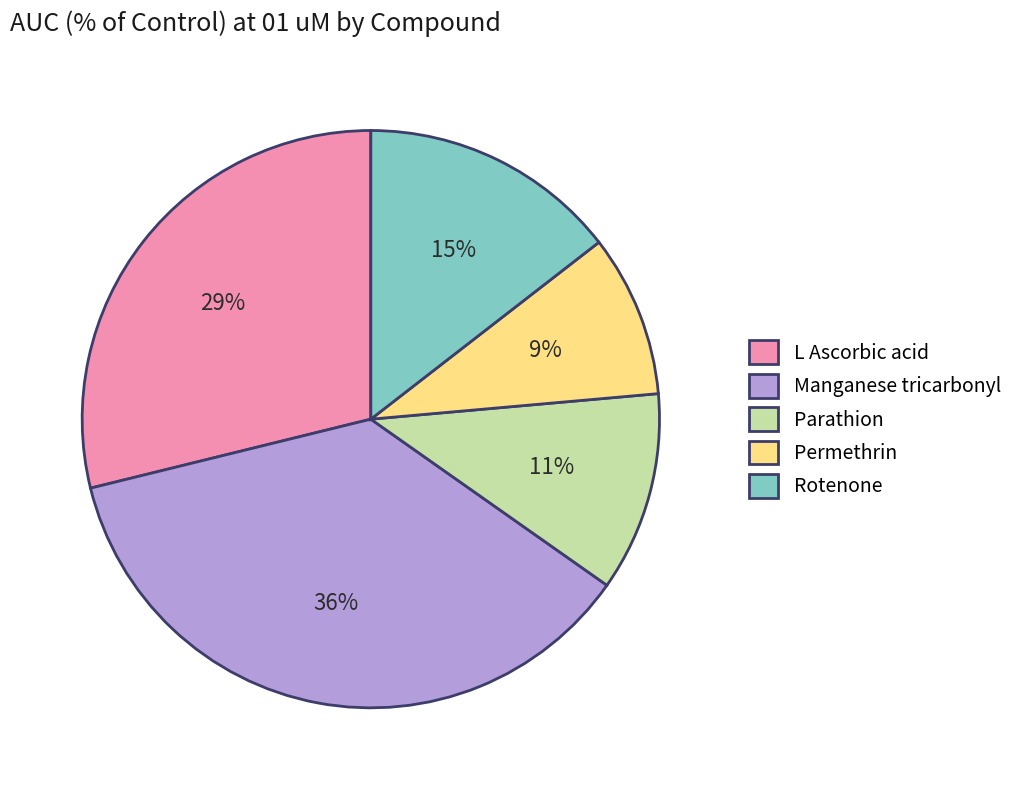

Which category has the biggest portion of the pie?

Manganese tricarbonyl